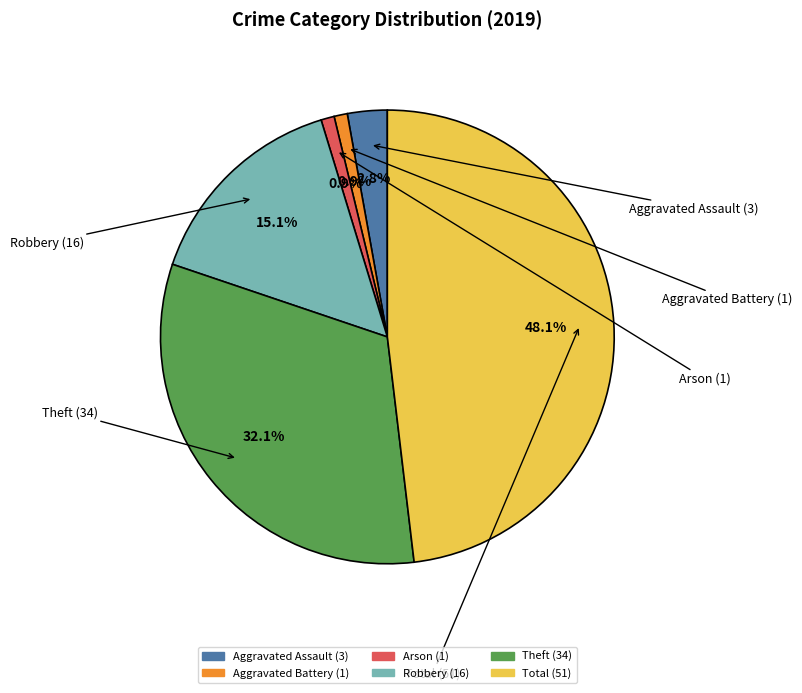

Which slice is the largest?

Total